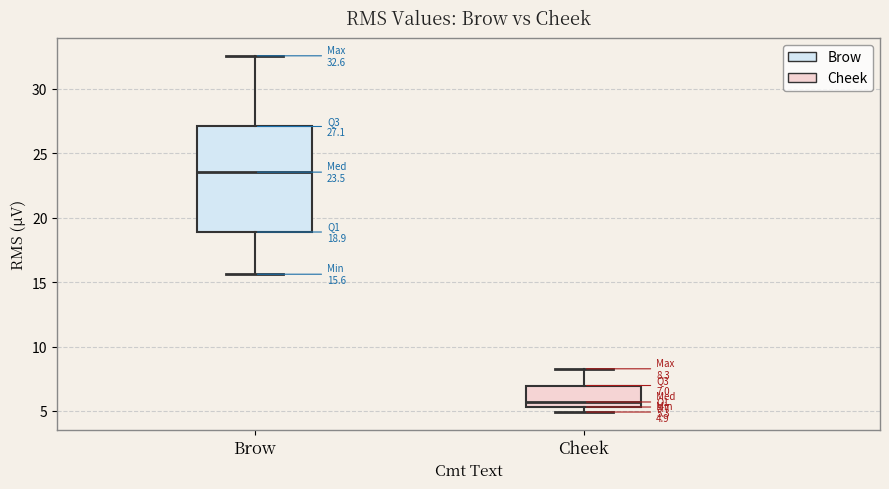

Which box's median line is the lowest?

Cheek